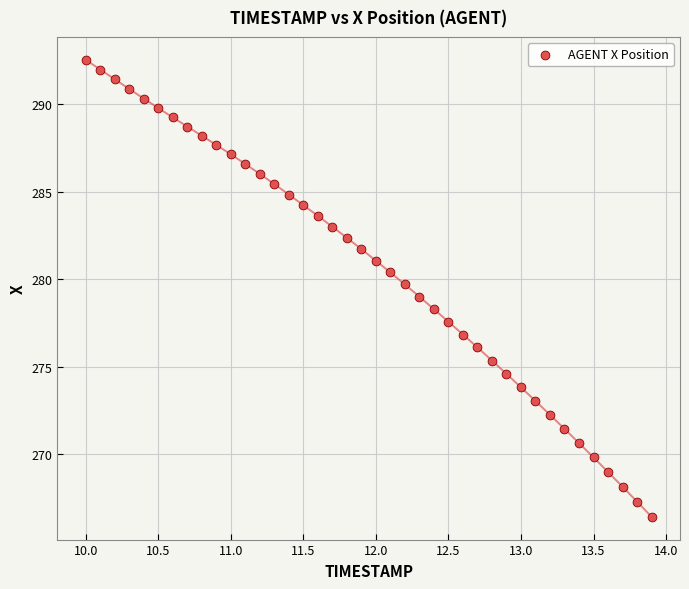

What is the range of Y values (max minus min)?

26.1